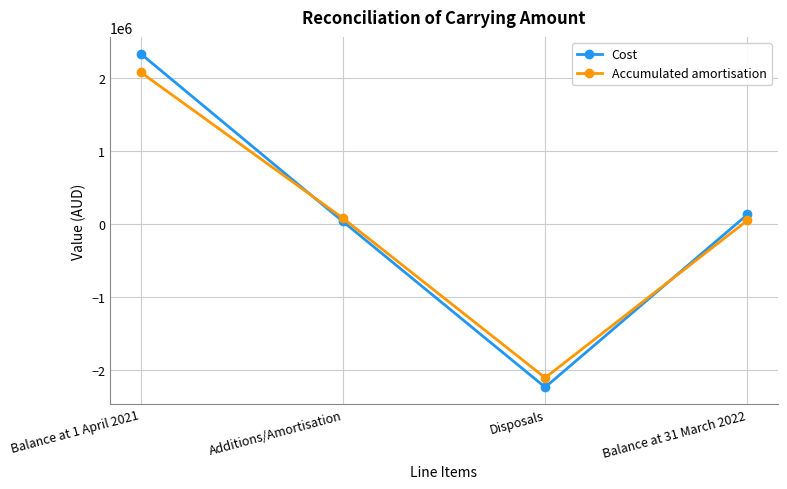

Is this an area chart (filled region under the line)?

No